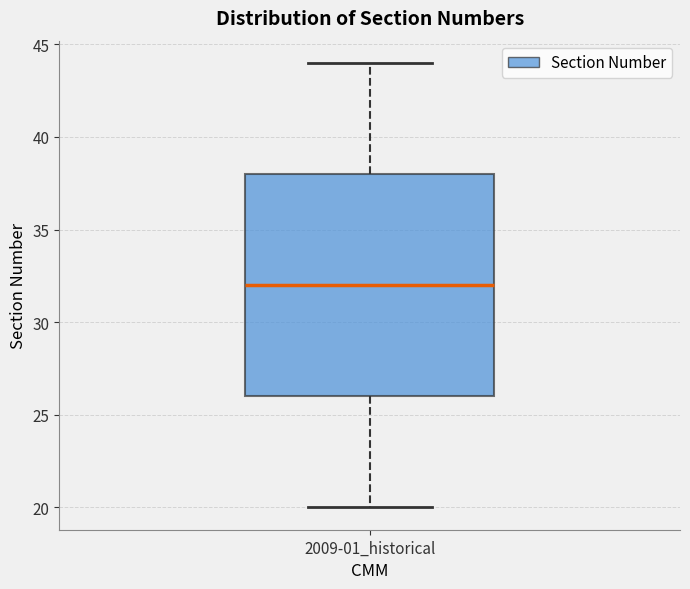

Transcribe this box plot: give where the median line is, the range the box spans, and where the two whiskers end, as read against the y-axis. The values are not printed on the chart, so give them approximately, as read against the axis.

median 32, box 26 to 38, whiskers 20 to 44